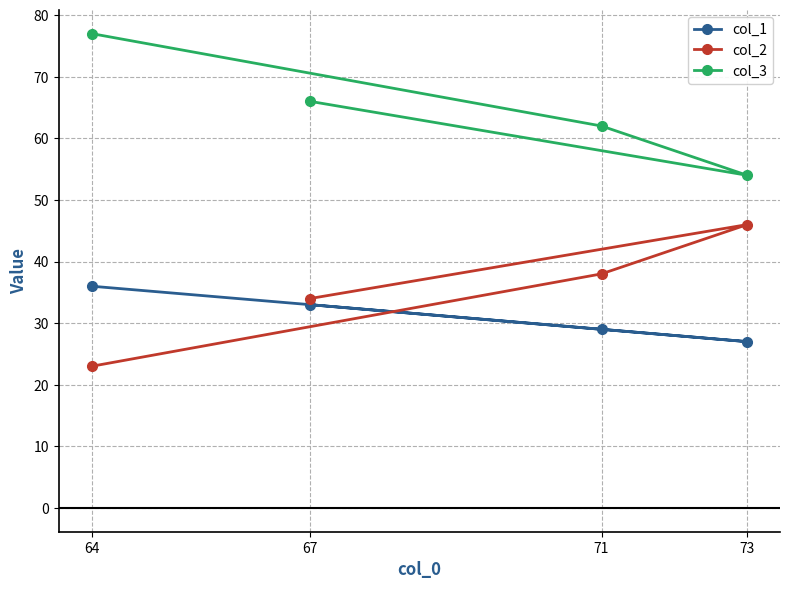

Does the chart display data point markers on the line(s)?

Yes